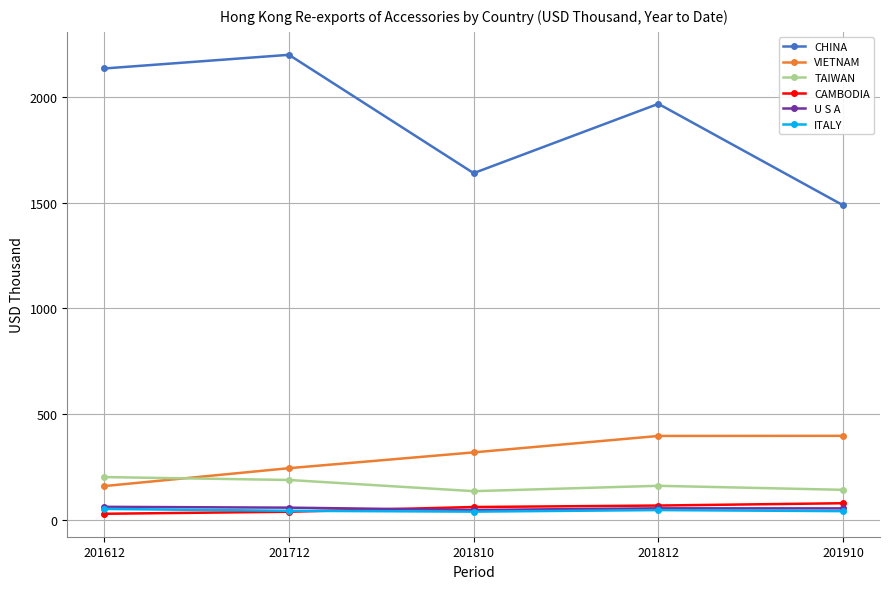

What is the average value of the CHINA series?

1886.9